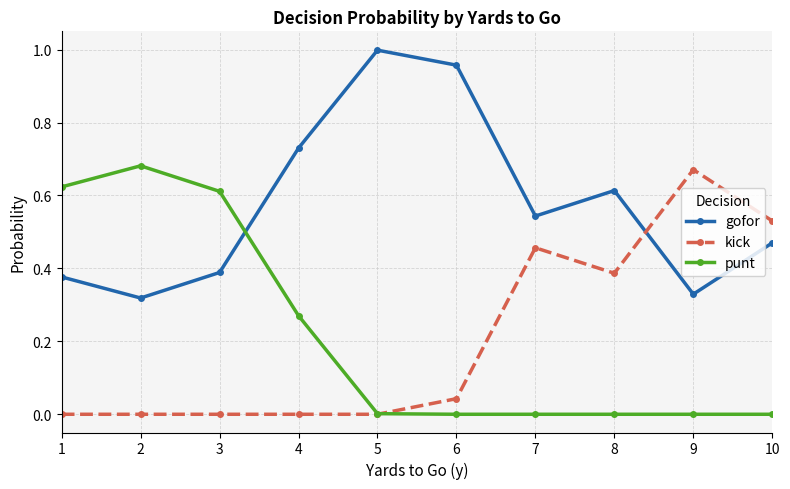

At 3, list the series in order from largest to smallest.

punt, gofor, kick